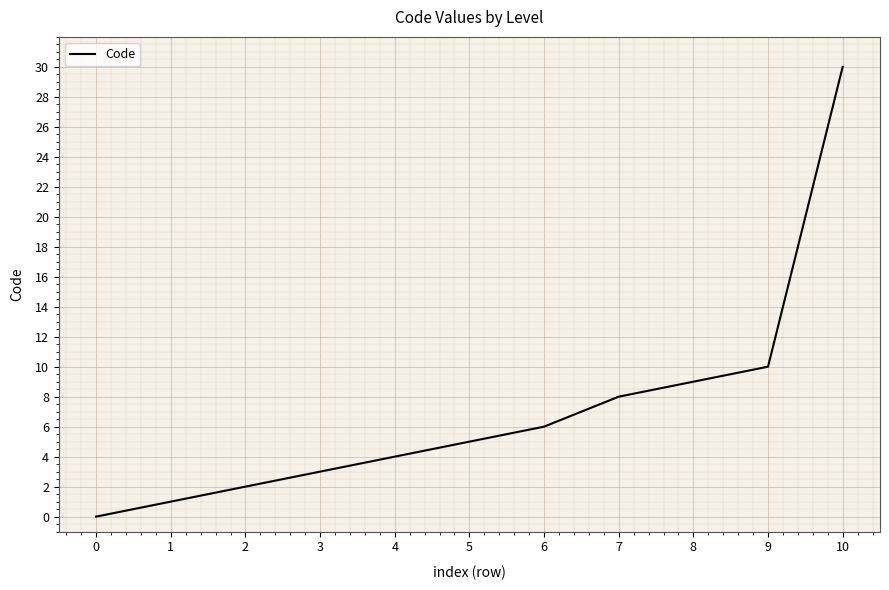

Read the value at 8, to the nearest 10.

10